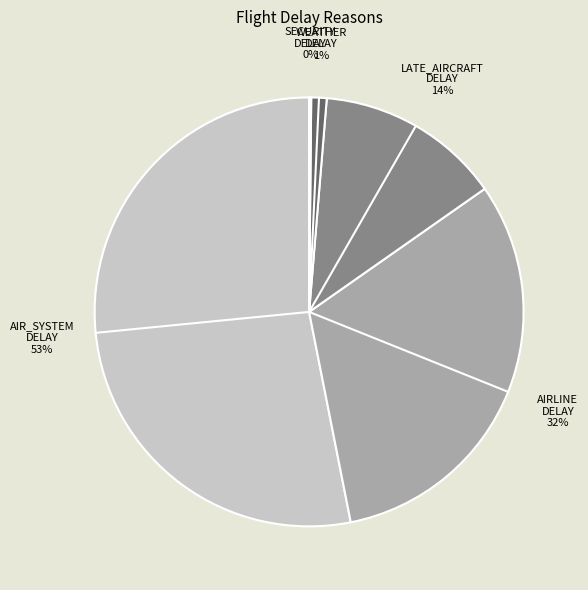

Is there any slice that represents more than half of the pie?

Yes